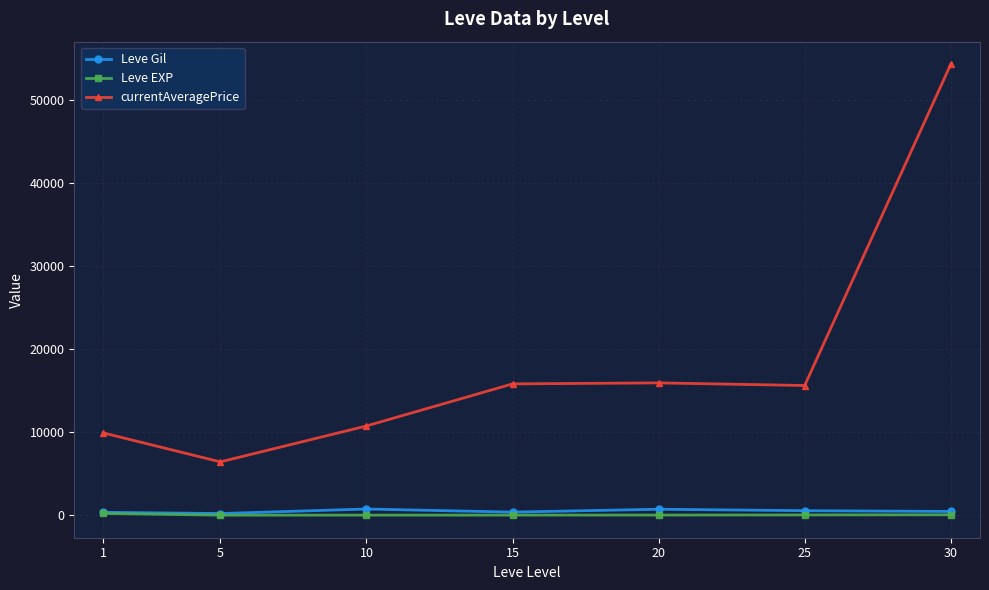

What is the maximum value shown in the chart?

54362.0